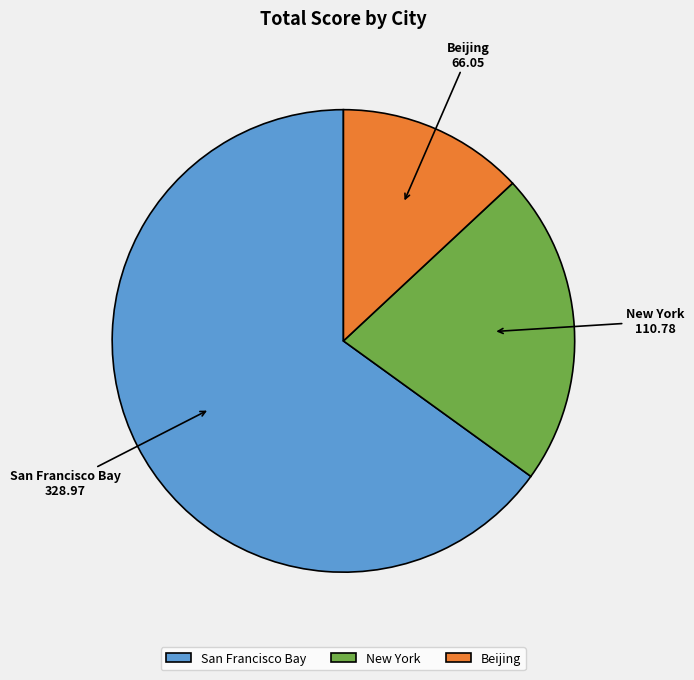

What is the largest slice in the pie chart?

San Francisco Bay